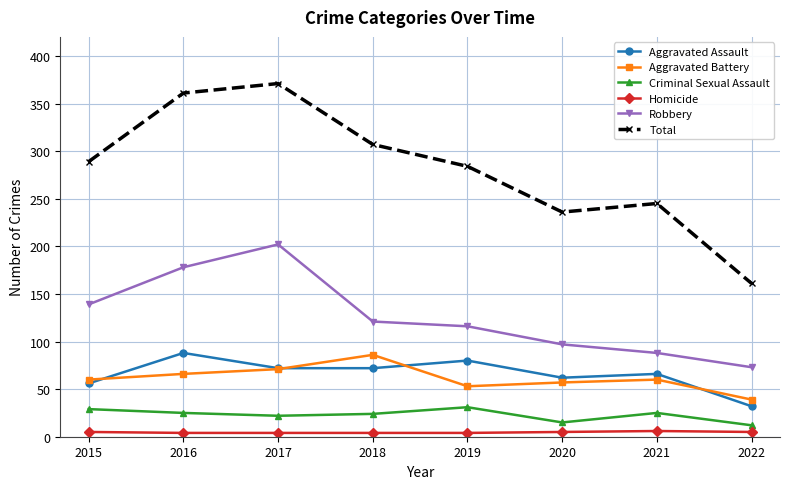

What is the value of the Criminal Sexual Assault point at the 2nd from the left?

25